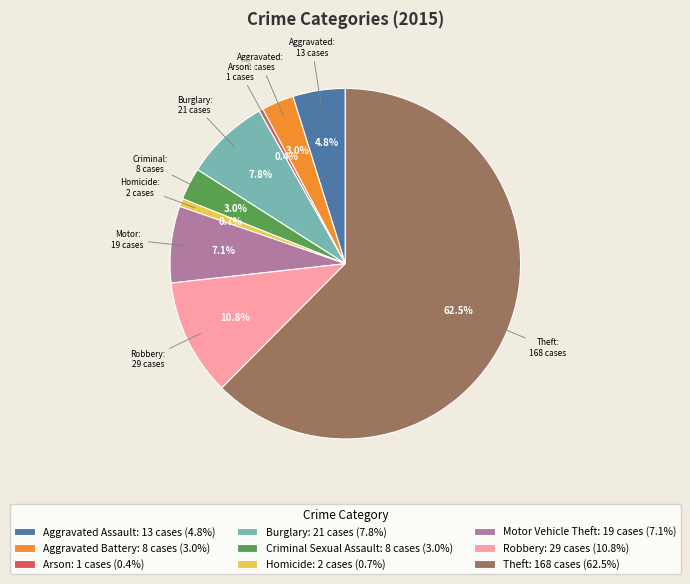

To the nearest percent, what is the difference between the Arson and Burglary slice percentages?

7%